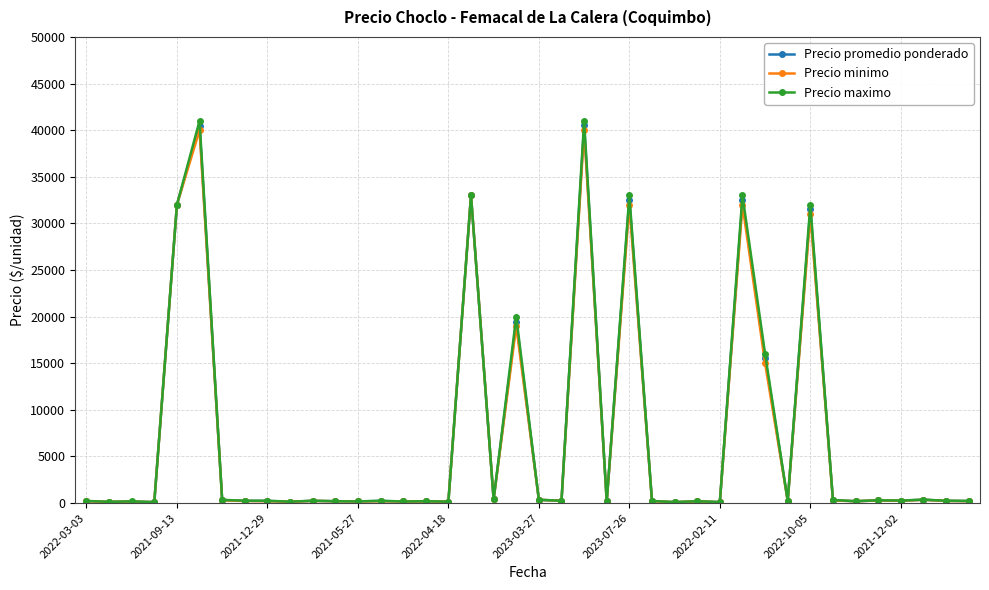

Which series has the widest spread of values?

Precio maximo